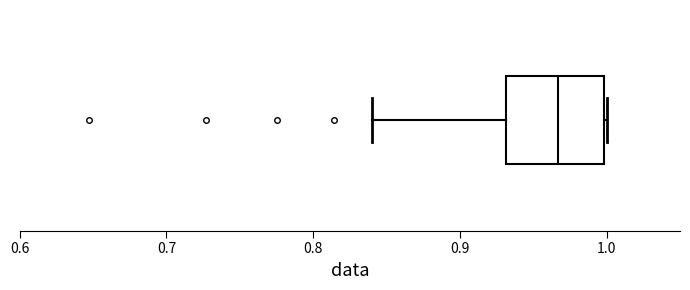

Read this box plot against the x-axis: the position of the median line, the range covered by the box, and the ends of both whiskers. The values are not printed on the chart, so give them approximately, as read against the axis.

median 0.97, box 0.93 to 1.00, whiskers 0.84 to 1.00